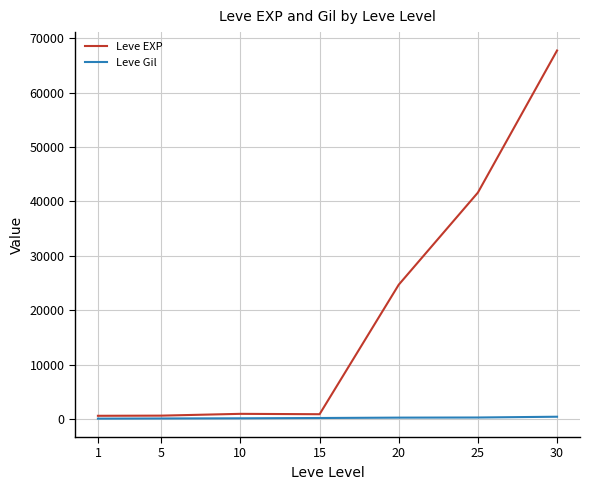

Which series has the largest range (max minus min)?

Leve EXP